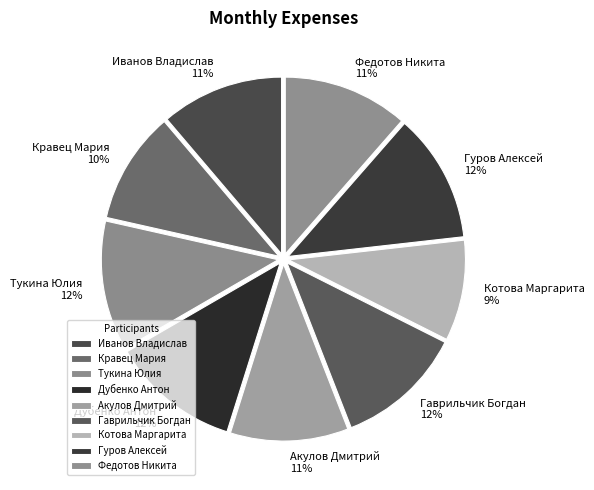

How many segments does this pie chart have?

9